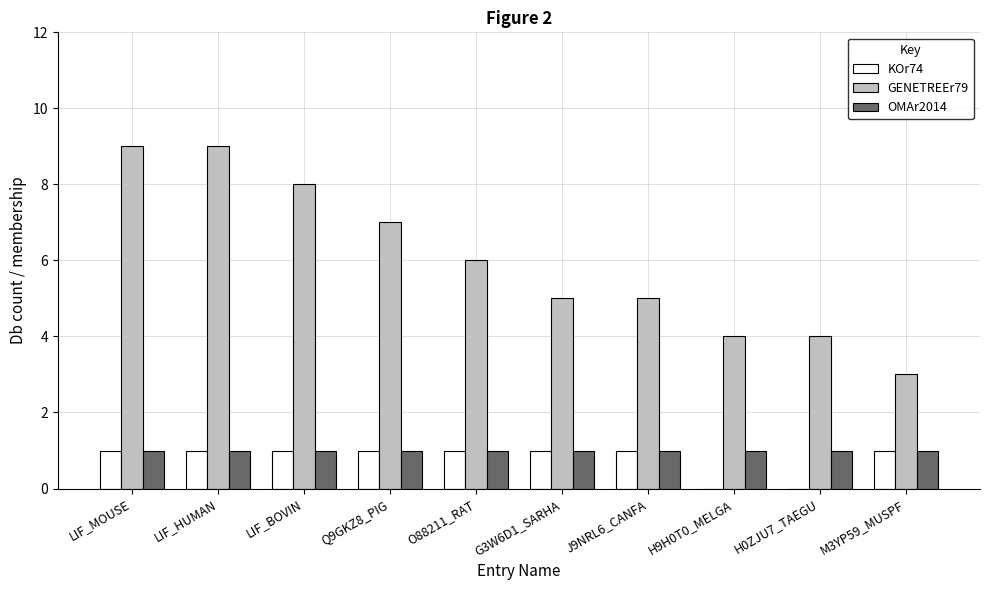

What value does the GENETREEr79 series have at LIF_HUMAN?

9